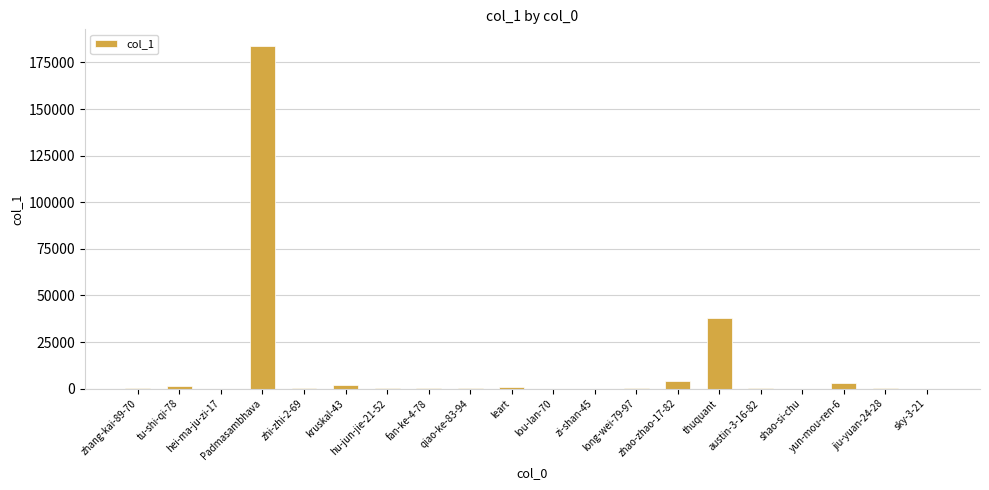

How many distinct data groups are displayed?

1